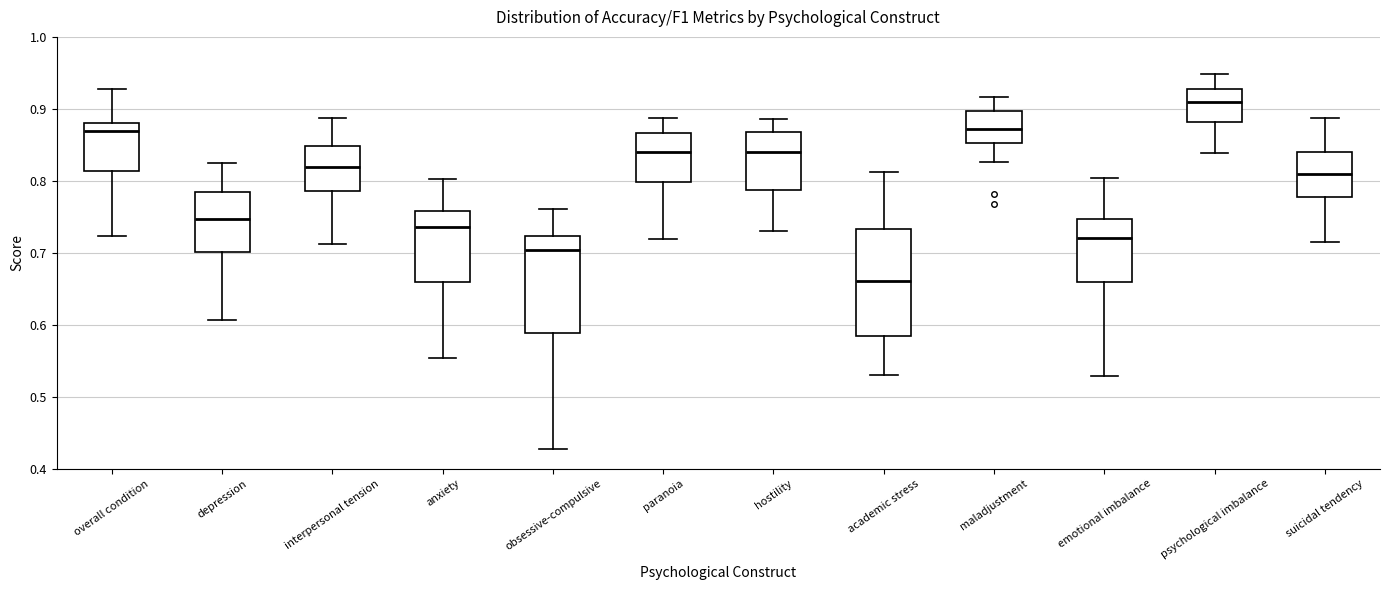

Reading left to right, read every box against the y-axis: the position of its median line, the range the box covers, and the ends of its whiskers. The values are not printed on the chart, so give them approximately, as read against the axis.

overall condition: median 0.87, box 0.81 to 0.88, whiskers 0.72 to 0.93
depression: median 0.75, box 0.70 to 0.78, whiskers 0.61 to 0.82
interpersonal tension: median 0.82, box 0.79 to 0.85, whiskers 0.71 to 0.89
anxiety: median 0.74, box 0.66 to 0.76, whiskers 0.55 to 0.80
obsessive-compulsive: median 0.70, box 0.59 to 0.72, whiskers 0.43 to 0.76
paranoia: median 0.84, box 0.80 to 0.87, whiskers 0.72 to 0.89
hostility: median 0.84, box 0.79 to 0.87, whiskers 0.73 to 0.89
academic stress: median 0.66, box 0.58 to 0.73, whiskers 0.53 to 0.81
maladjustment: median 0.87, box 0.85 to 0.90, whiskers 0.83 to 0.92
emotional imbalance: median 0.72, box 0.66 to 0.75, whiskers 0.53 to 0.80
psychological imbalance: median 0.91, box 0.88 to 0.93, whiskers 0.84 to 0.95
suicidal tendency: median 0.81, box 0.78 to 0.84, whiskers 0.72 to 0.89